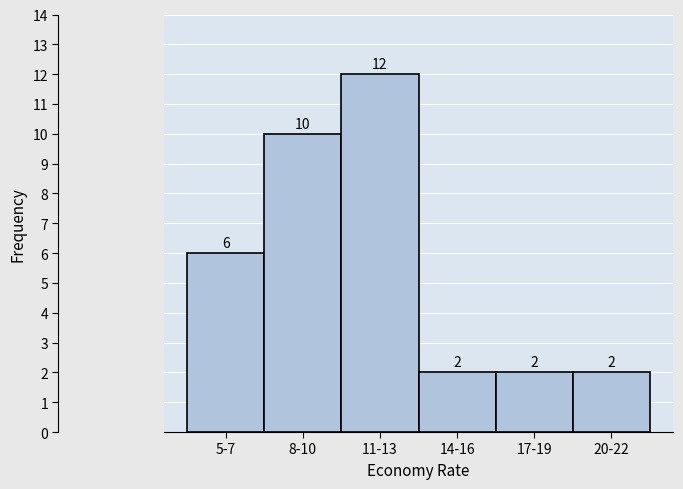

Reading right to left, extract all data points from this chart.

20-22=2	17-19=2	14-16=2	11-13=12	8-10=10	5-7=6